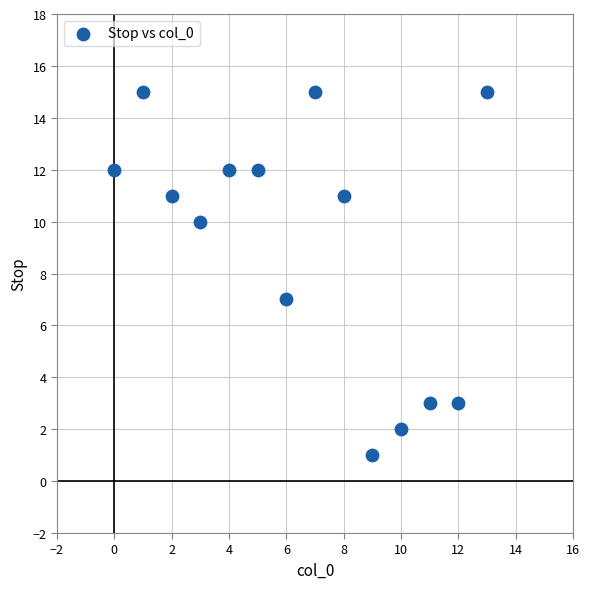

What Y value in the scatter plot is closest to 8?

7